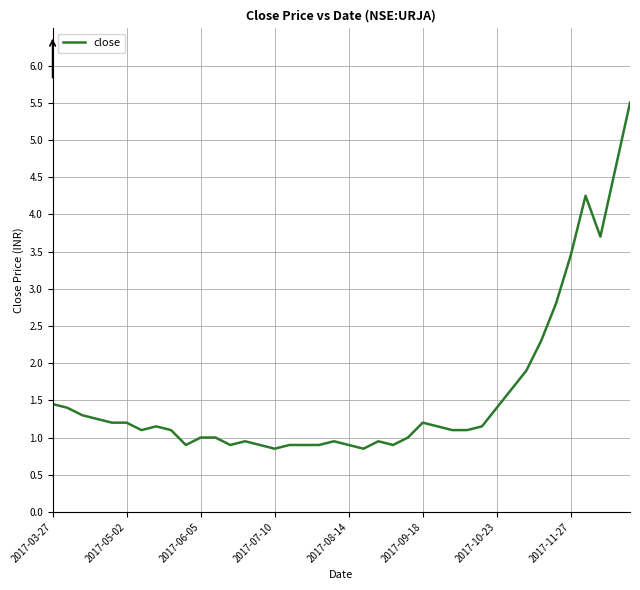

What is the greatest value displayed?

5.5